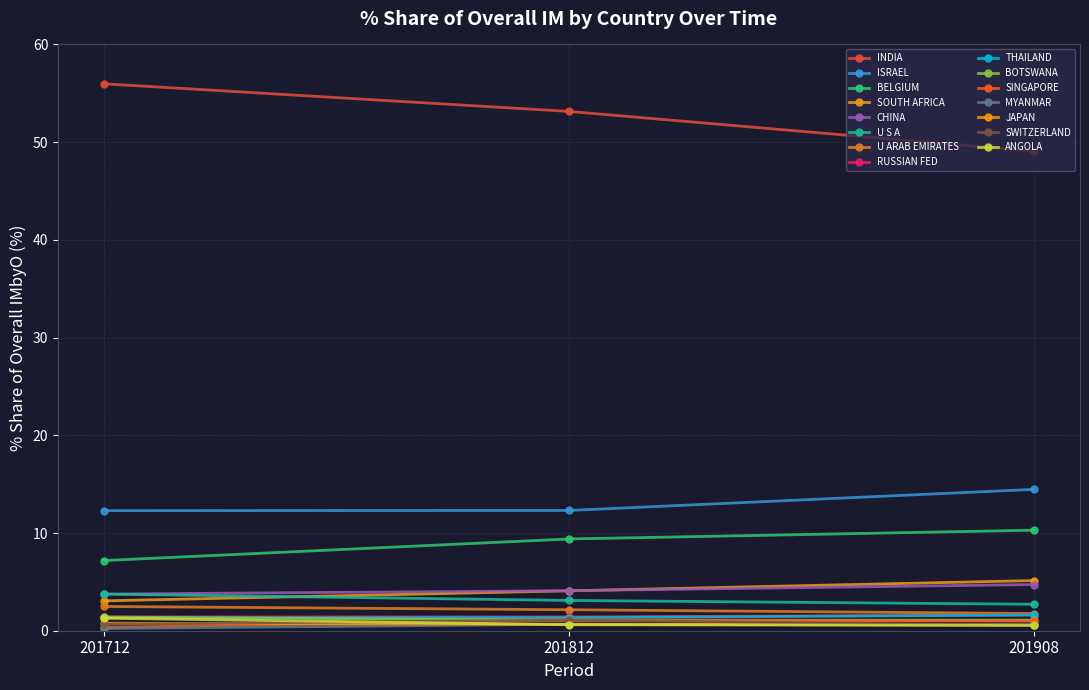

Which series has the largest total across all categories?

INDIA